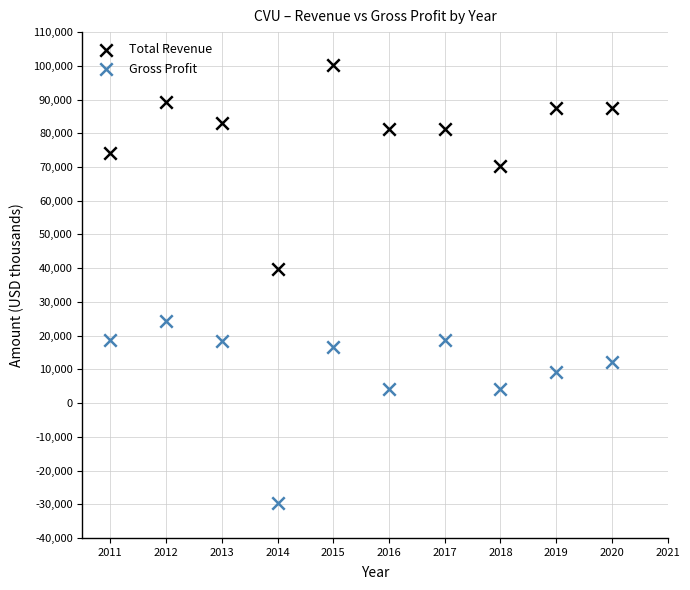

Across all data points, what is the range of Y values (max minus min)?

129900